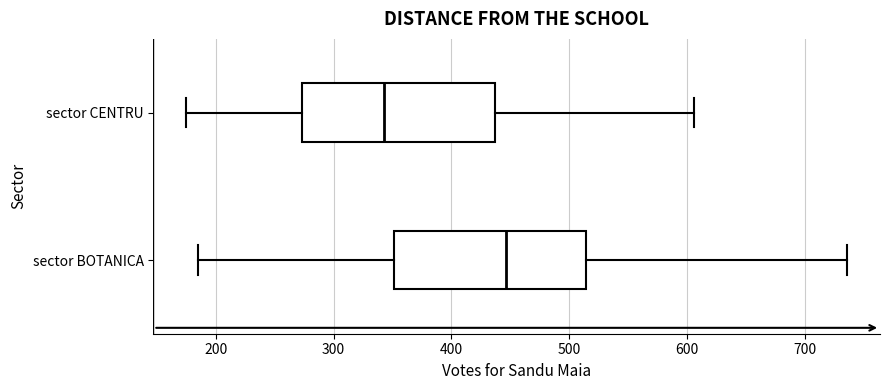

Which box's median line is the furthest to the left?

sector CENTRU